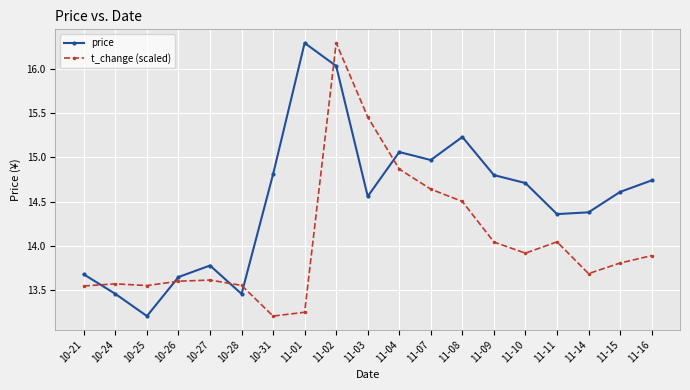

True or false: t_change (scaled) and price cross at least once.

True